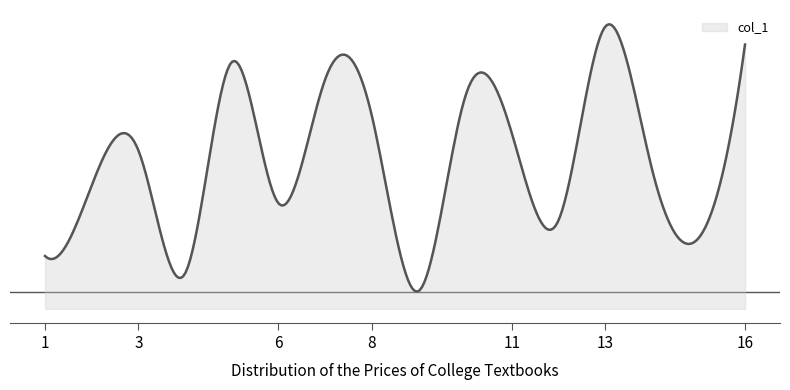

What is the minimum value shown in the chart?

1